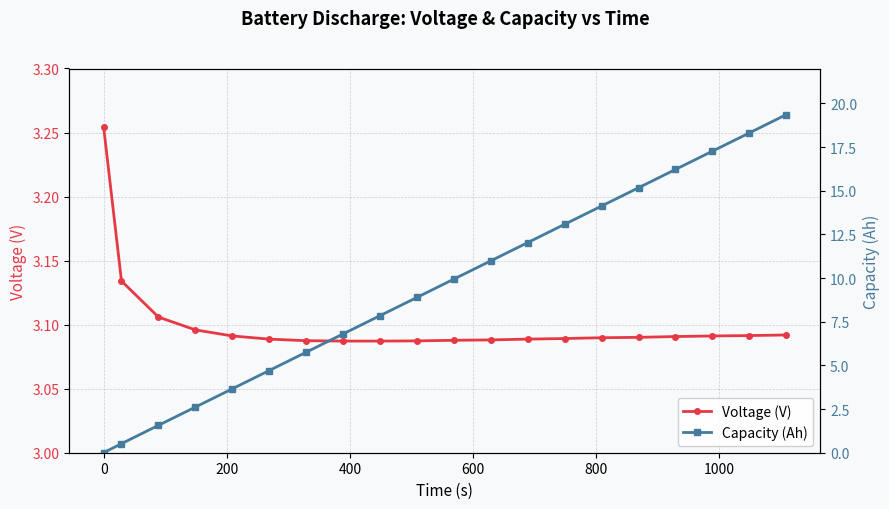

How many Voltage (V) values are between 3 and 4?

20